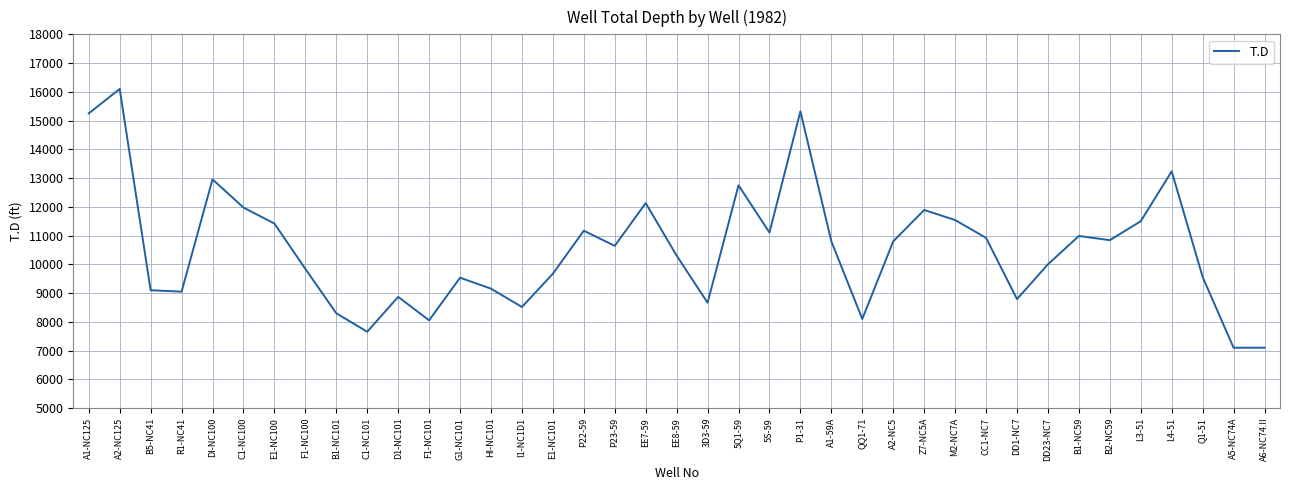

Is this an area chart (filled region under the line)?

No